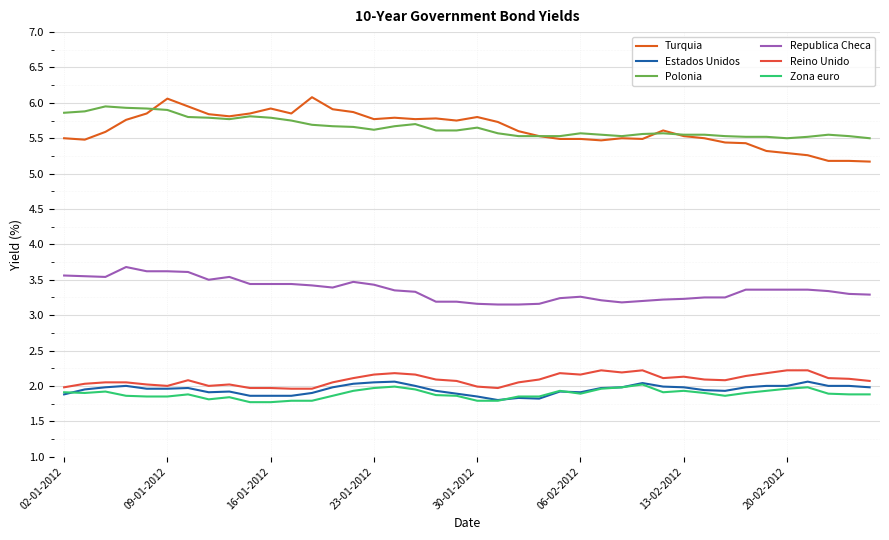

Is this an area chart (filled region under the line)?

No